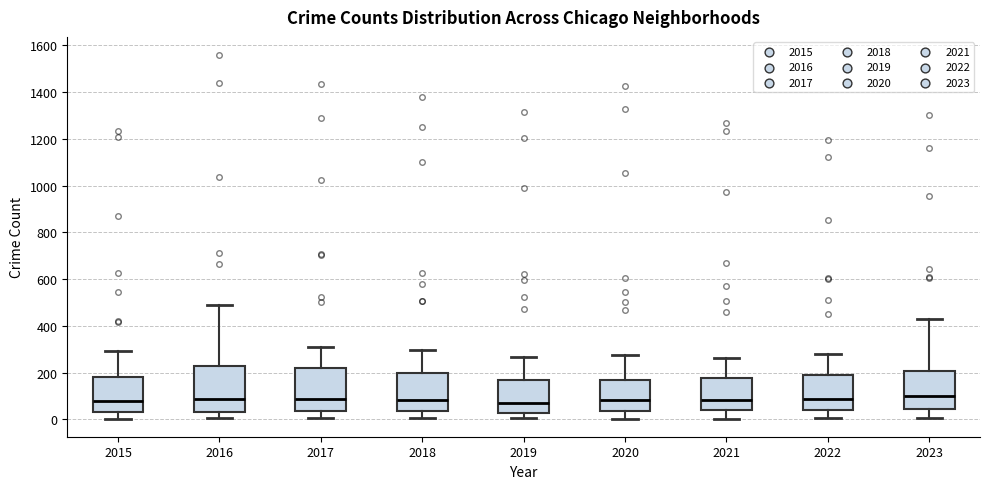

Reading left to right, transcribe this box plot: for each box, give where its median line is, the range the box spans, and where its two whiskers end, as read against the y-axis. The values are not printed on the chart, so give them approximately, as read against the axis.

2015: median 80, box 40 to 180, whiskers 0 to 300
2016: median 80, box 40 to 220, whiskers 0 to 480
2017: median 80, box 40 to 220, whiskers 0 to 300
2018: median 80, box 40 to 200, whiskers 0 to 300
2019: median 80, box 20 to 160, whiskers 0 to 260
2020: median 80, box 40 to 180, whiskers 0 to 280
2021: median 80, box 40 to 180, whiskers 0 to 260
2022: median 80, box 40 to 200, whiskers 0 to 280
2023: median 100, box 40 to 200, whiskers 0 to 440